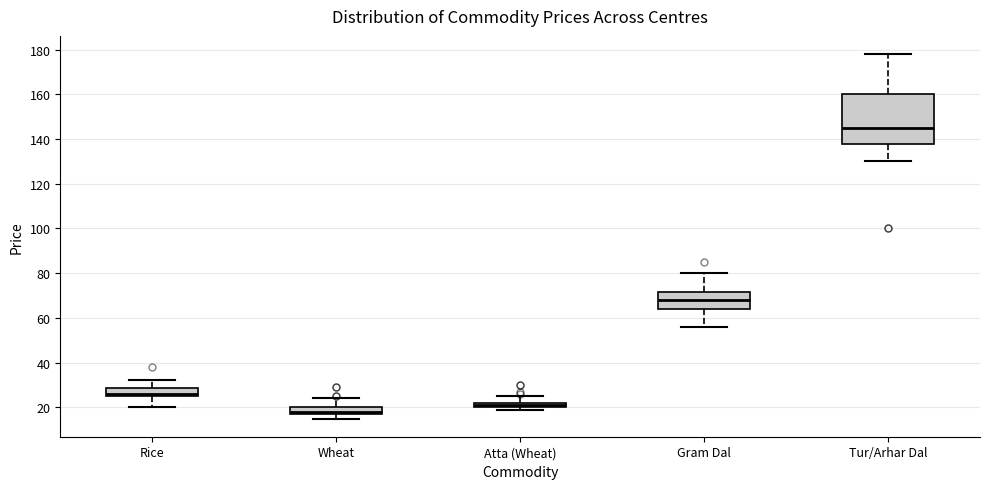

Comparing the boxes themselves (not the whiskers), which one is the tallest?

Tur/Arhar Dal